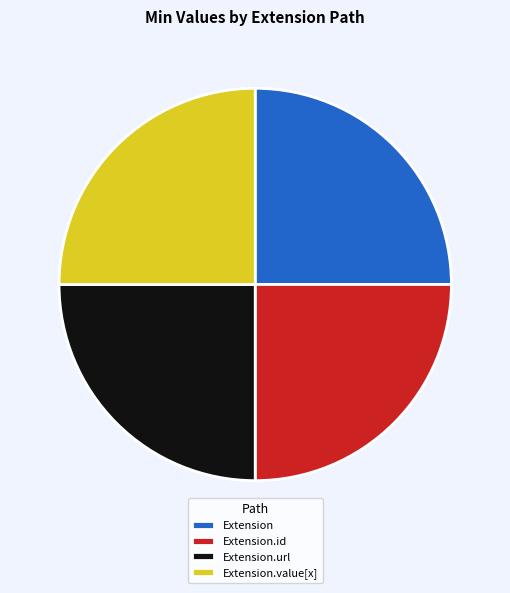

How many slices are in this pie chart?

4